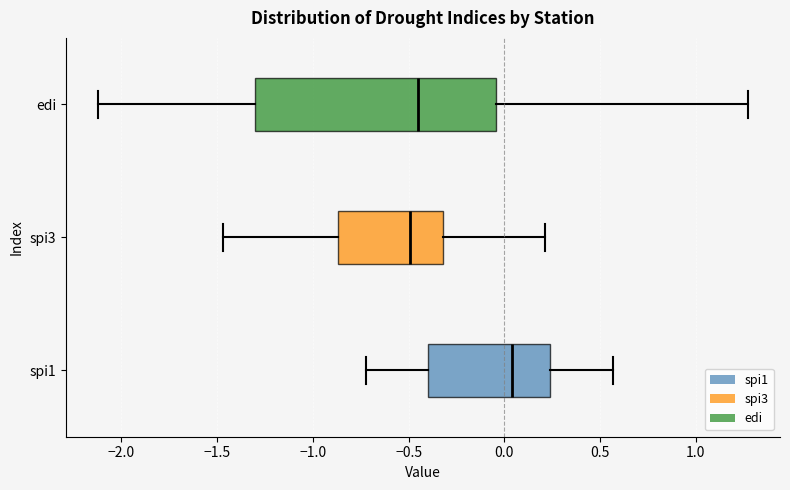

Where is the right edge of the box for spi1 on the x-axis? The values are not printed on the chart, so give them approximately, as read against the axis.

0.25